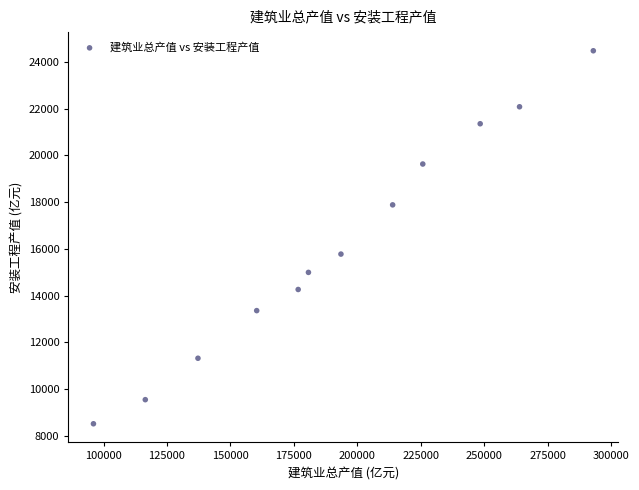

What Y value in the scatter plot is closest to 16495?

15775.0